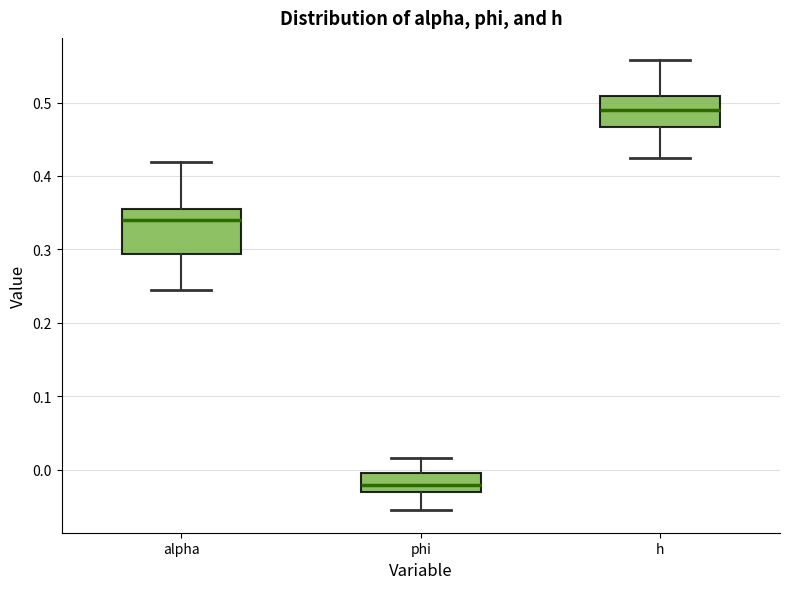

Where does the lower whisker of the box for h end on the y-axis? The values are not printed on the chart, so give them approximately, as read against the axis.

0.42